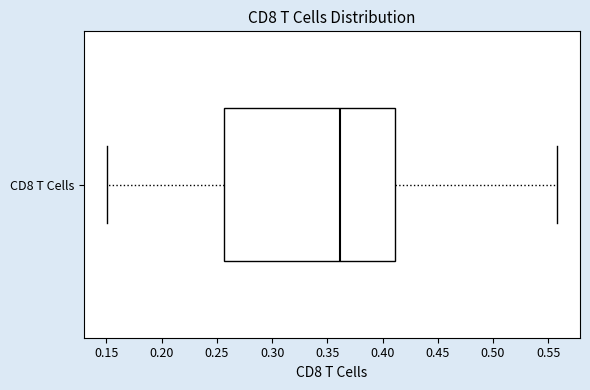

Where does the right whisker of the box for CD8 T Cells end on the x-axis? The values are not printed on the chart, so give them approximately, as read against the axis.

0.560